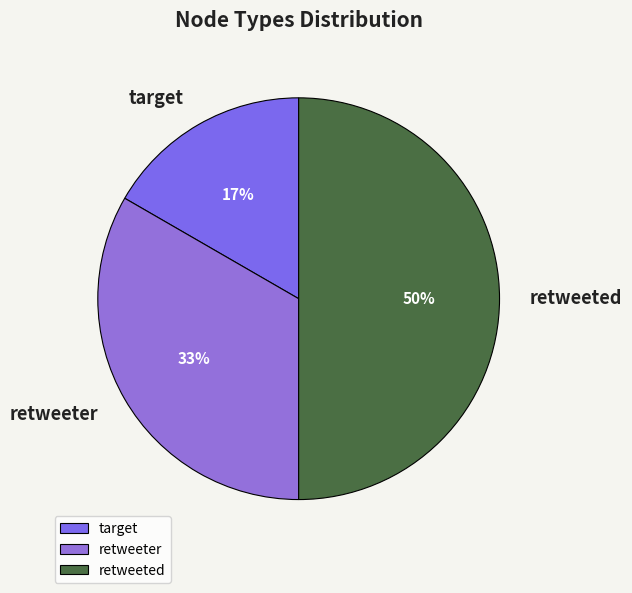

To the nearest percent, what portion does retweeted represent?

50%